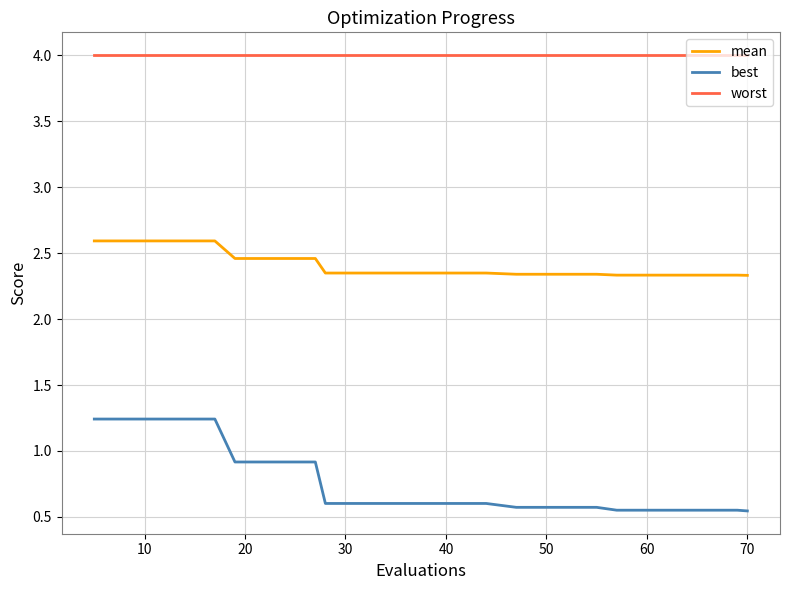

List the series in order of their overall mean, lowest first.

best, mean, worst